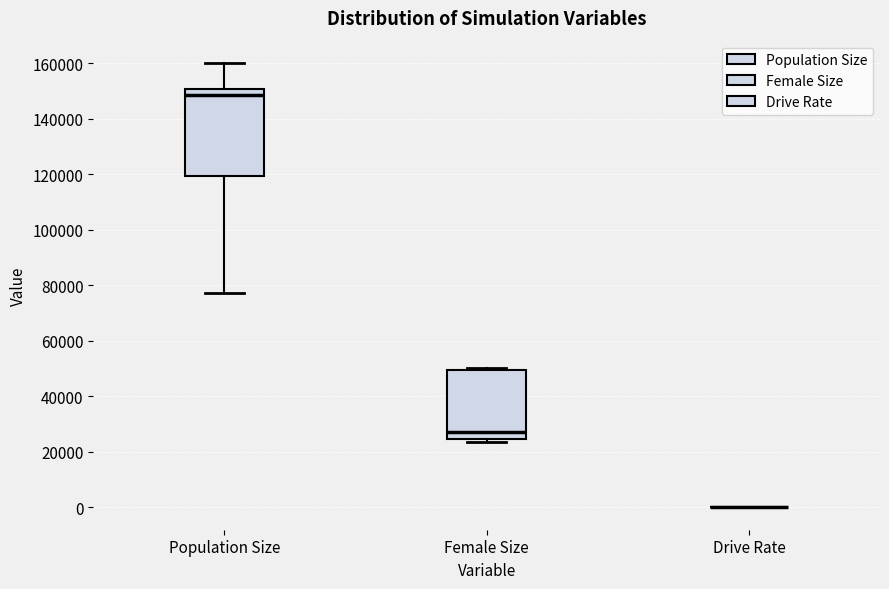

Comparing the boxes themselves (not the whiskers), which one is the tallest?

Population Size